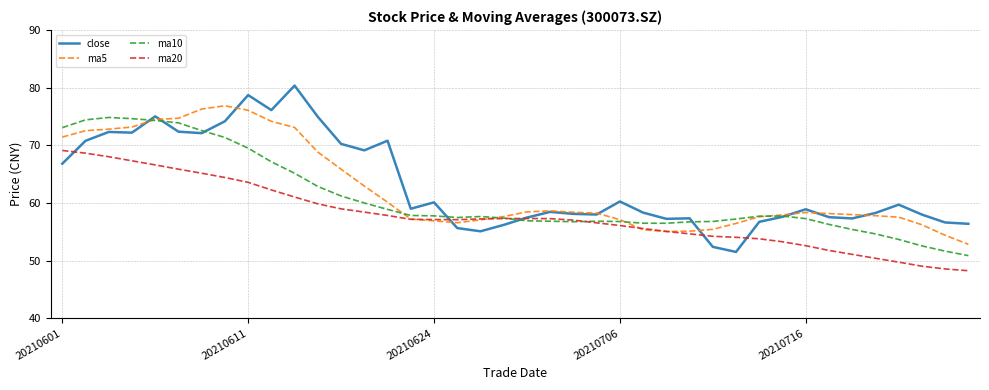

What is the sum of all ma5 values?

2495.4